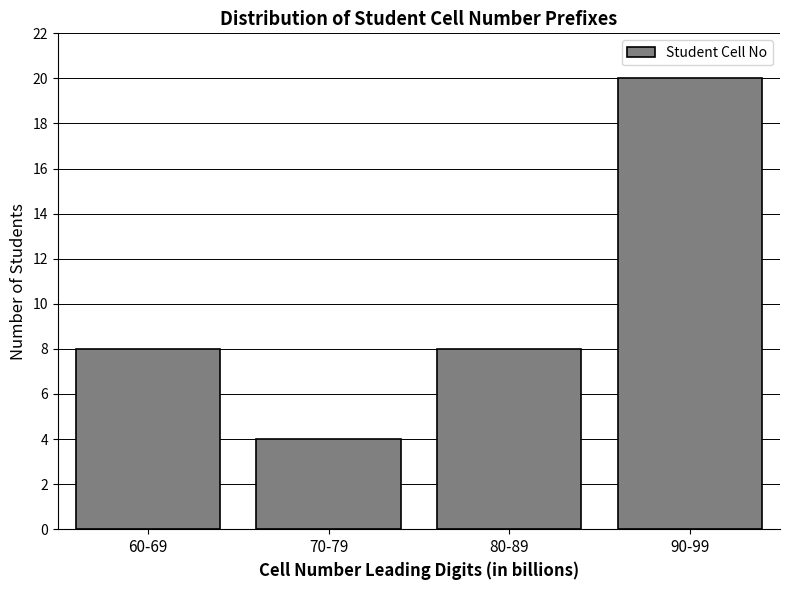

Reading left to right, transcribe all the data shown in this chart.

60-69=8	70-79=4	80-89=8	90-99=20